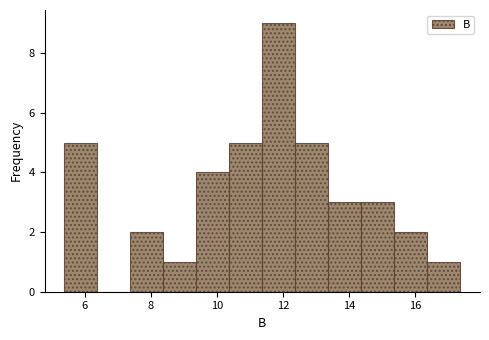

Reading left to right, transcribe this chart: for each bar, give the range it covers on the x-axis and its height. Neither the bar edges nor the heights are printed on the chart, so give them approximately, as read against the axes.

5.4 to 6.4: 5
6.4 to 7.4: 0
7.4 to 8.4: 2
8.4 to 9.4: 1
9.4 to 10.4: 4
10.4 to 11.4: 5
11.4 to 12.4: 9
12.4 to 13.4: 5
13.4 to 14.4: 3
14.4 to 15.4: 3
15.4 to 16.4: 2
16.4 to 17.4: 1